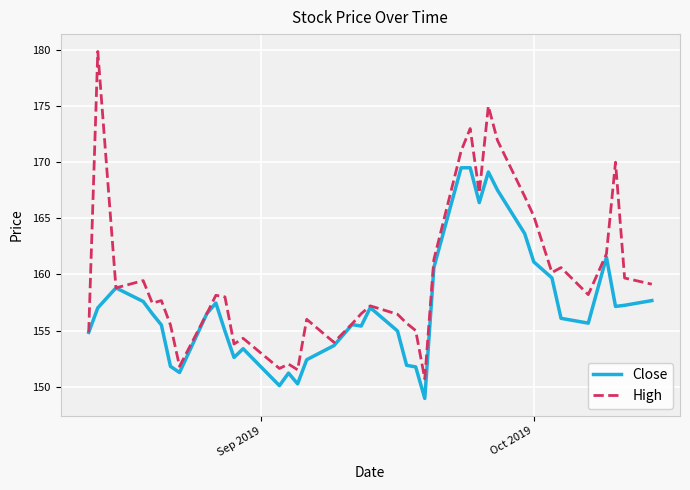

Rank the series by their maximum value, from highest to lowest.

High, Close